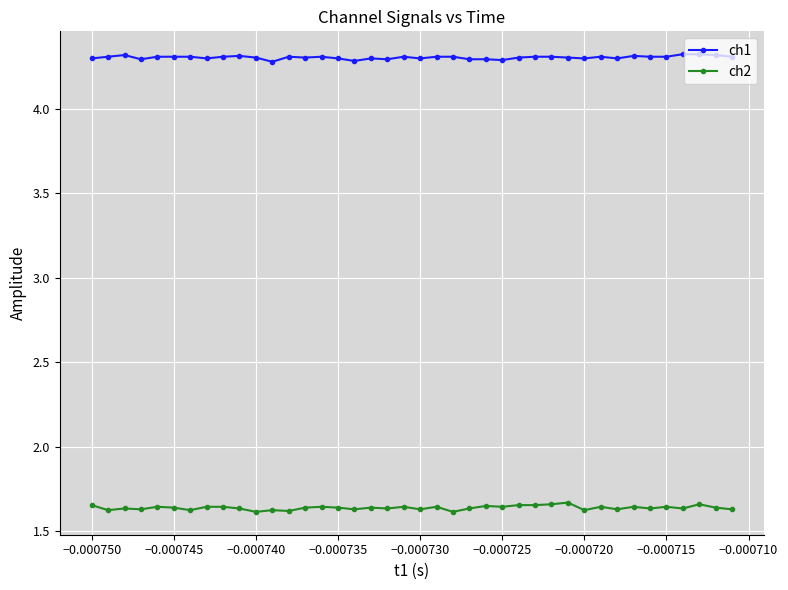

What is the sum of all ch1 values?

172.2